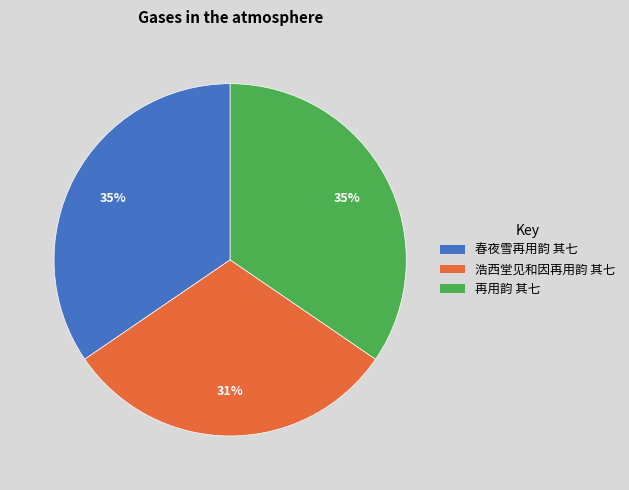

Approximately how many times larger is the value at 再用韵 其七 compared to 浩西堂见和因再用韵 其七?

1.1